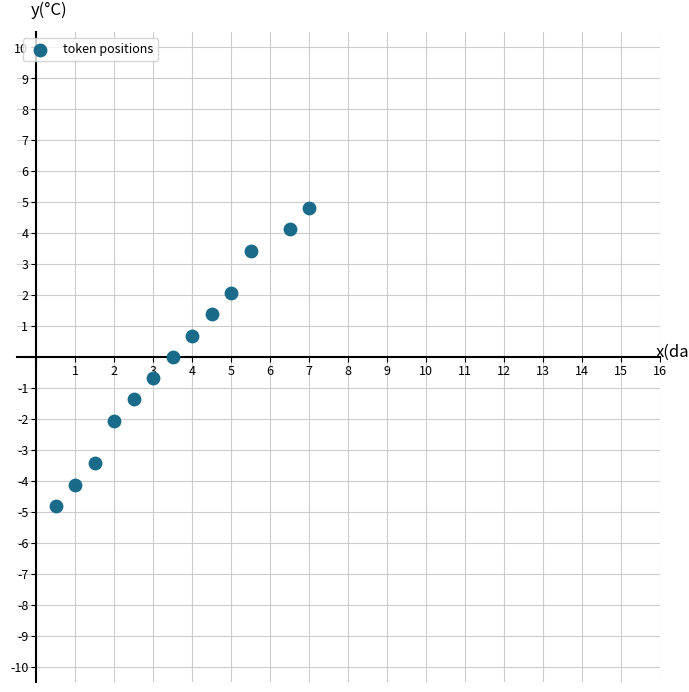

What is the range of X values (max minus min)?

6.5